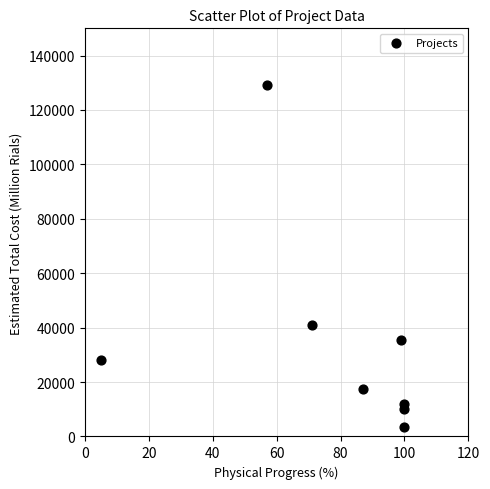

What is the average X value?

77